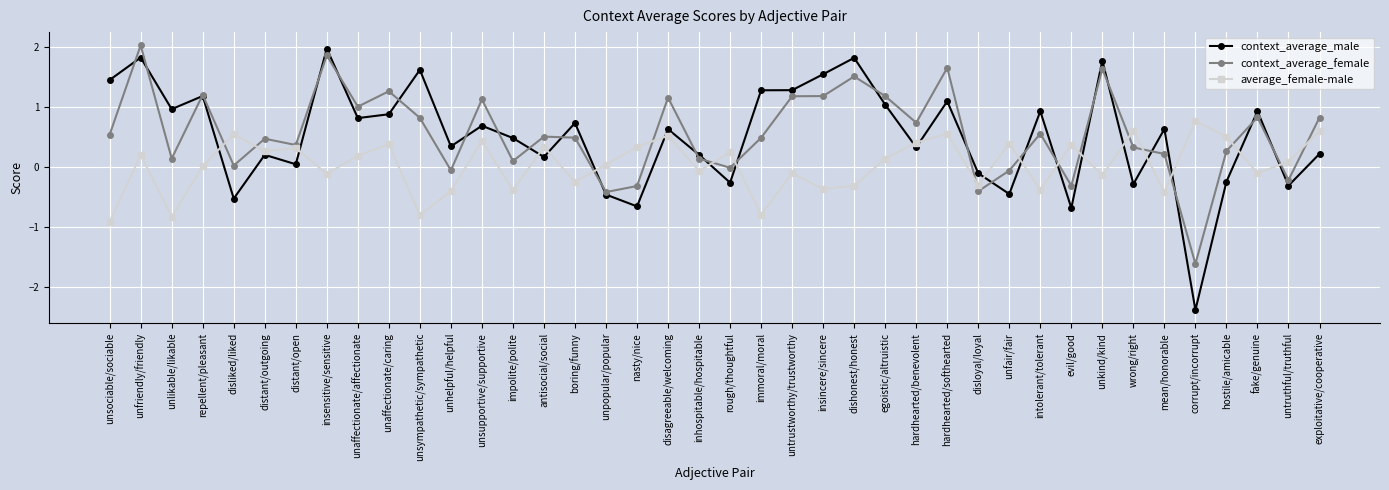

In average_female-male, how many points are higher than both neighbors (excluding endpoints)?

14